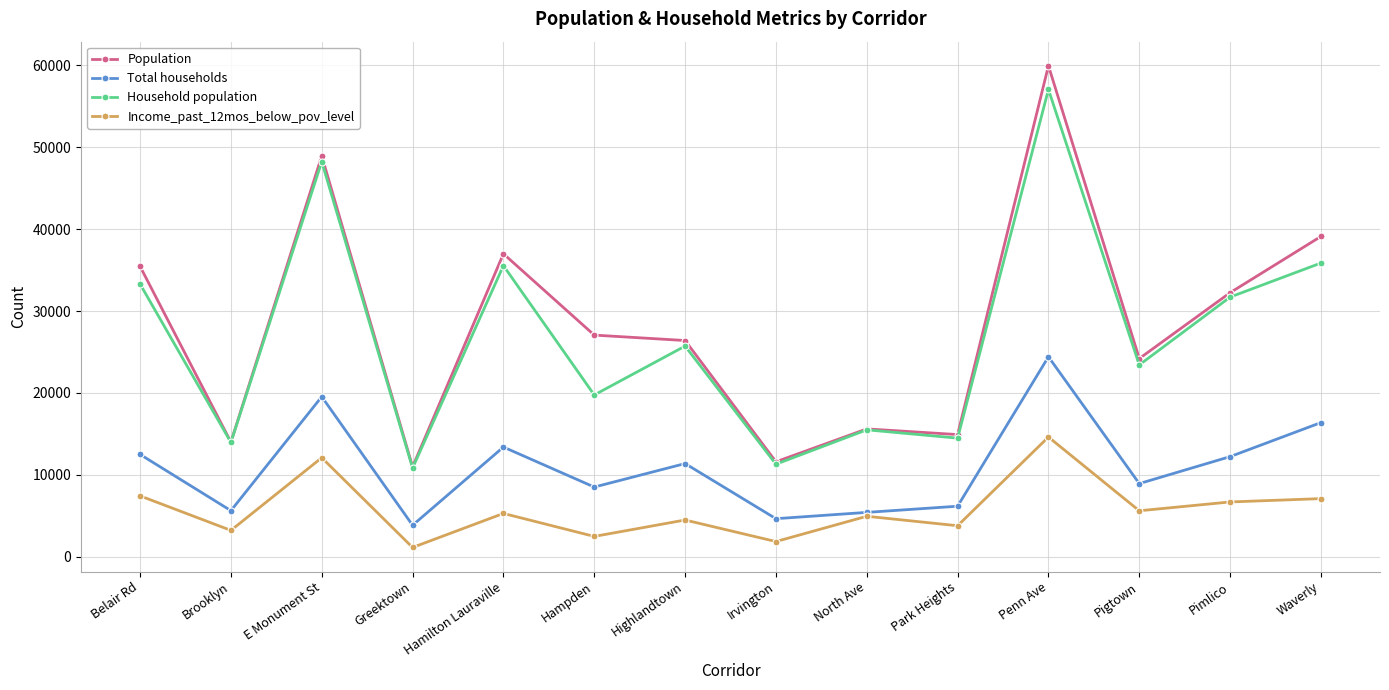

Which series changed the most between Hampden and Irvington?

Population